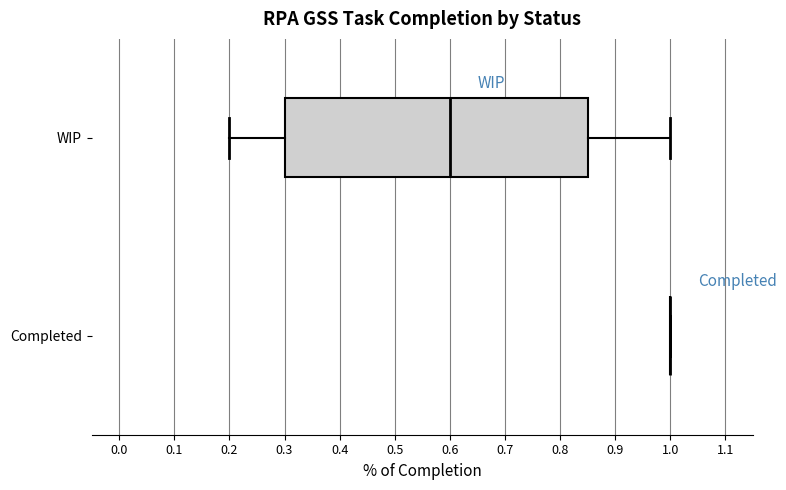

Which box is the widest, from its left edge to its right edge?

WIP